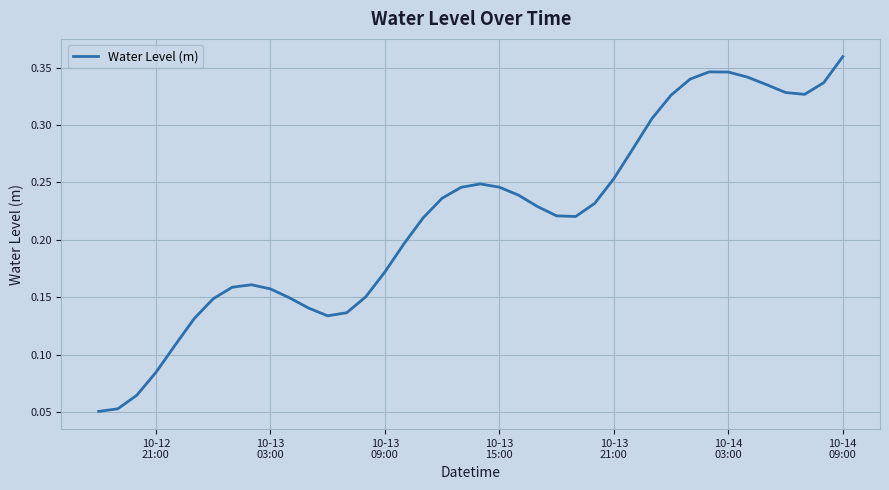

Reading left to right, list all the values displayed in this chart.

0.1	0.1	0.1	0.1	0.1	0.1	0.1	0.2	0.2	0.2	0.1	0.1	0.1	0.1	0.2	0.2	0.2	0.2	0.2	0.2	0.2	0.2	0.2	0.2	0.2	0.2	0.2	0.3	0.3	0.3	0.3	0.3	0.3	0.3	0.3	0.3	0.3	0.3	0.3	0.4